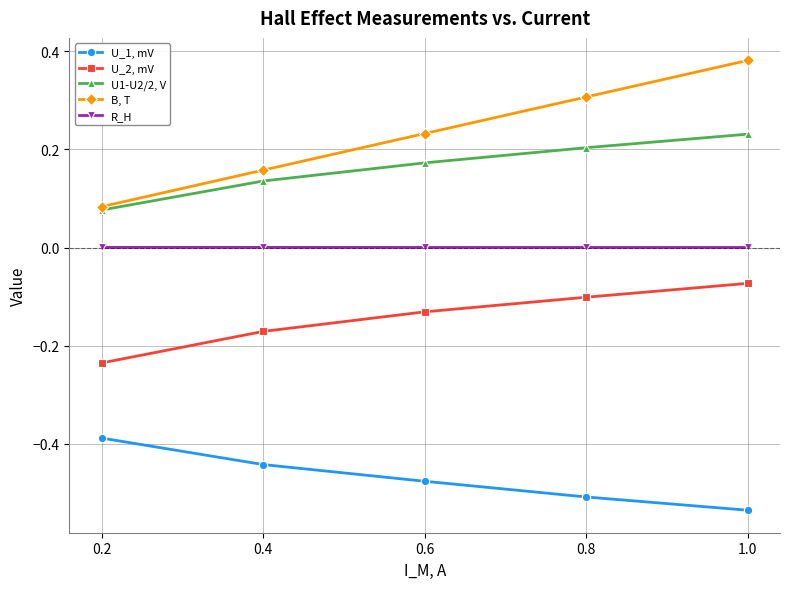

What is the label of the 4th point from the left?

0.8